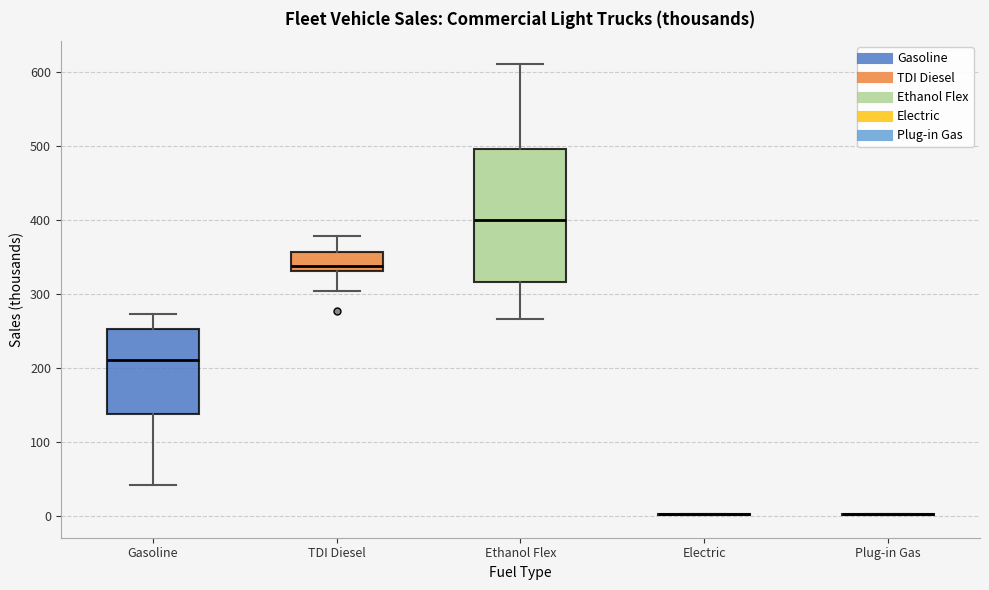

Reading left to right, transcribe this box plot: for each box, give where its median line is, the range the box spans, and where its two whiskers end, as read against the y-axis. The values are not printed on the chart, so give them approximately, as read against the axis.

Gasoline: median 210, box 140 to 250, whiskers 40 to 270
TDI Diesel: median 340, box 330 to 360, whiskers 300 to 380
Ethanol Flex: median 400, box 320 to 500, whiskers 270 to 610
Electric: box collapsed to a line at 0, whiskers 0 to 0
Plug-in Gas: box collapsed to a line at 0, whiskers 0 to 0